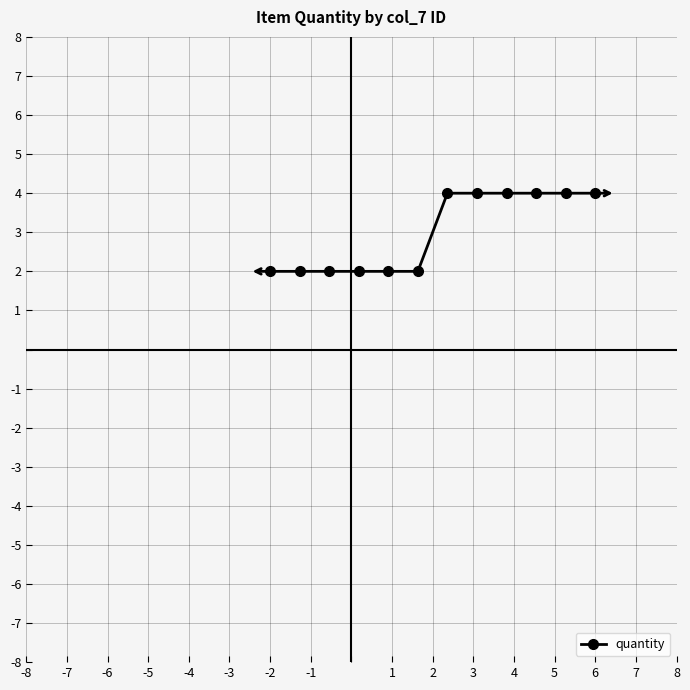

What is the value of the 6th point from the left?

2